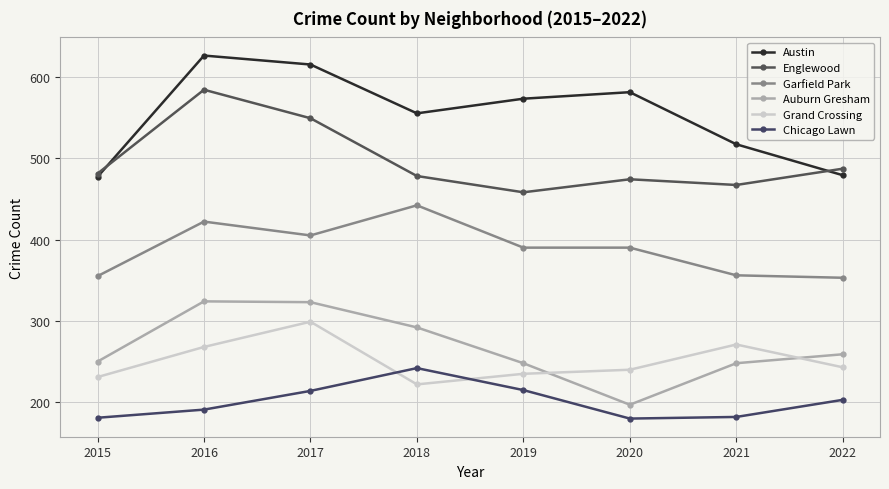

How many lines are shown in the chart?

6